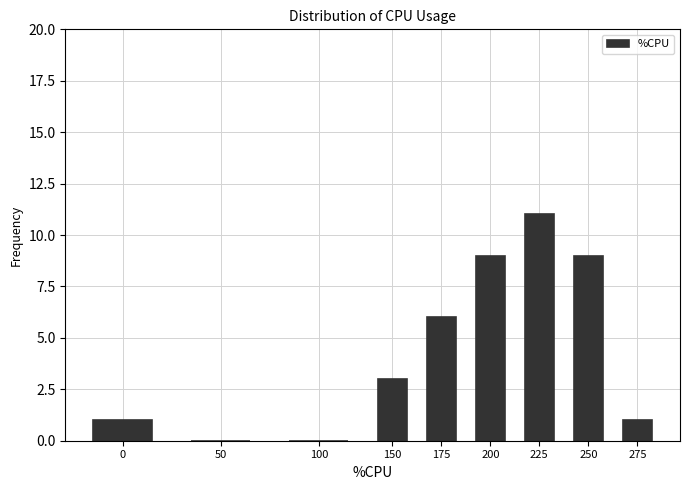

Reading left to right, list all the values displayed in this chart.

0=1	50=0	100=0	150=3	175=6	200=9	225=11	250=9	275=1